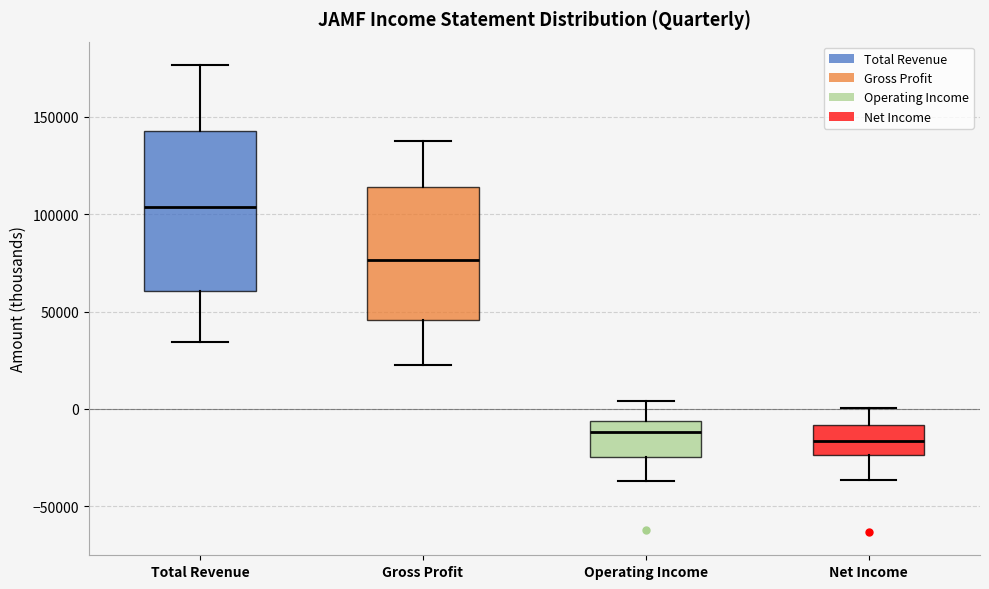

Reading left to right, read every box against the y-axis: the position of its median line, the range the box covers, and the ends of its whiskers. The values are not printed on the chart, so give them approximately, as read against the axis.

Total Revenue: median 105000, box 60000 to 145000, whiskers 35000 to 175000
Gross Profit: median 75000, box 45000 to 115000, whiskers 25000 to 140000
Operating Income: median -10000, box -25000 to -5000, whiskers -35000 to 5000
Net Income: median -15000, box -25000 to -10000, whiskers -35000 to 0